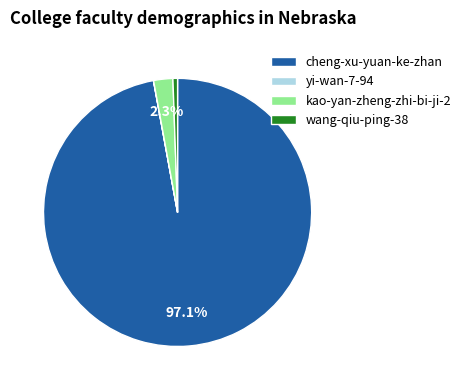

Combined, do cheng-xu-yuan-ke-zhan and wang-qiu-ping-38 account for over 50%?

Yes